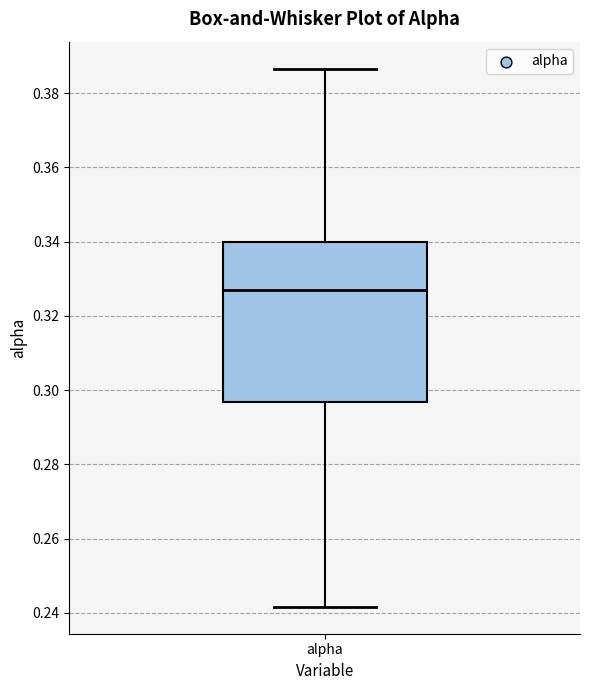

Transcribe this box plot: give where the median line is, the range the box spans, and where the two whiskers end, as read against the y-axis. The values are not printed on the chart, so give them approximately, as read against the axis.

median 0.326, box 0.296 to 0.340, whiskers 0.242 to 0.386